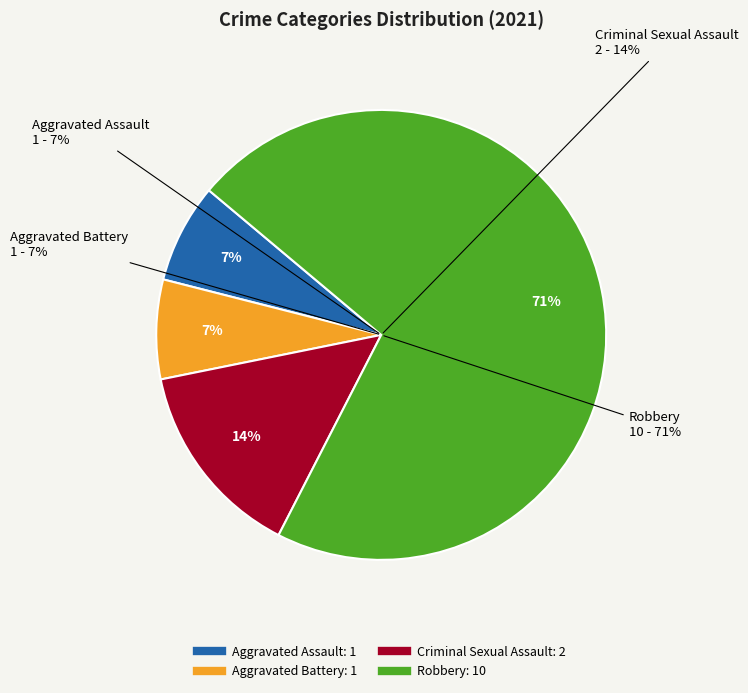

True or false: Aggravated Battery accounts for 1% of the total.

False